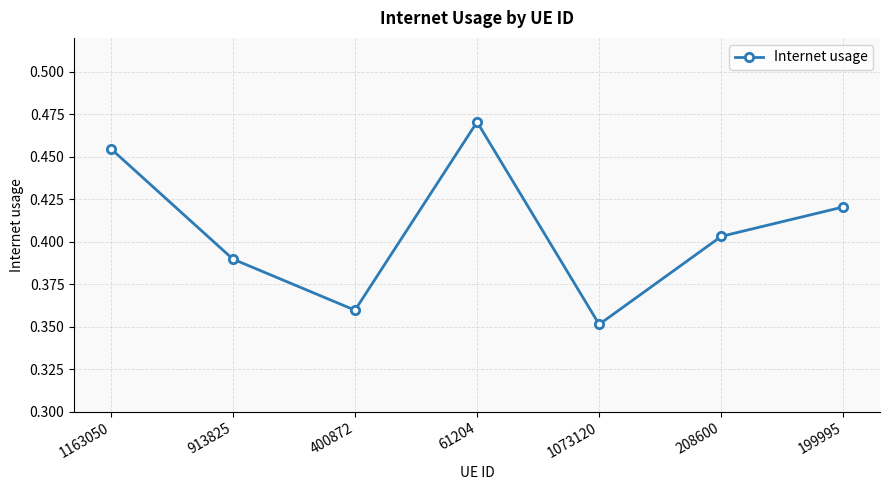

Which label corresponds to the largest value in the chart?

61204